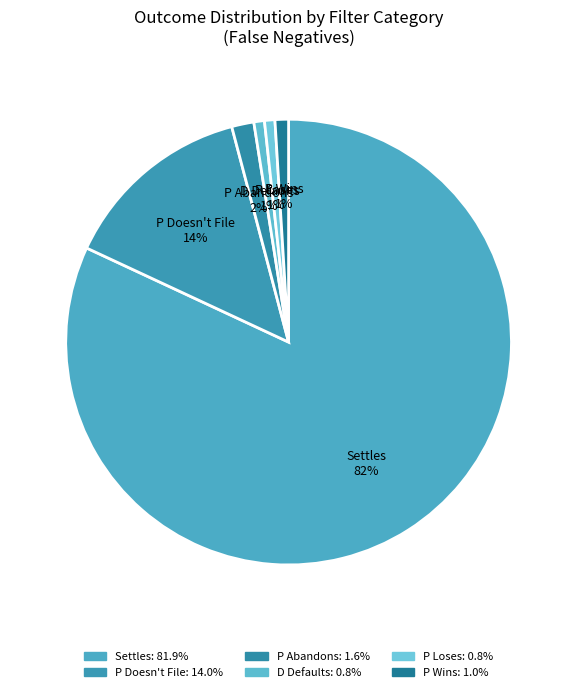

Is it true that D Defaults is 11% of the pie?

False